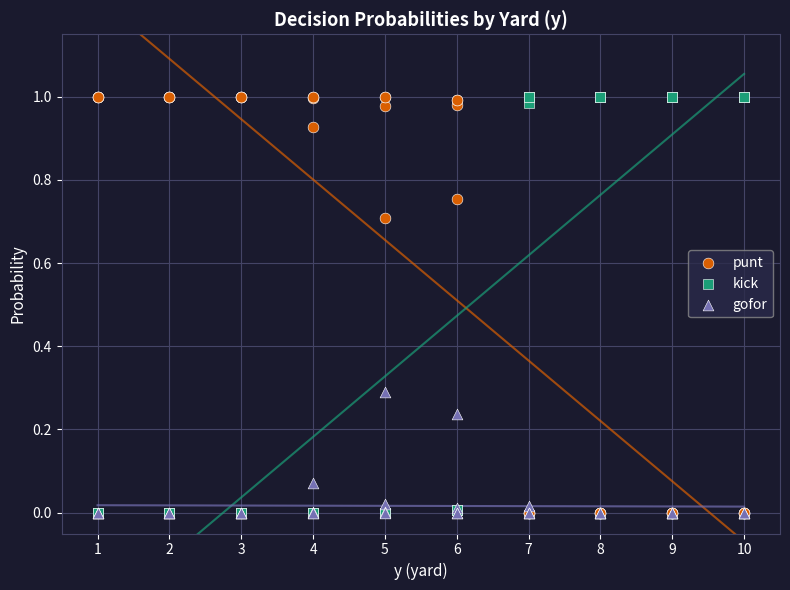

What are all the series names shown in the legend?

punt, kick, gofor